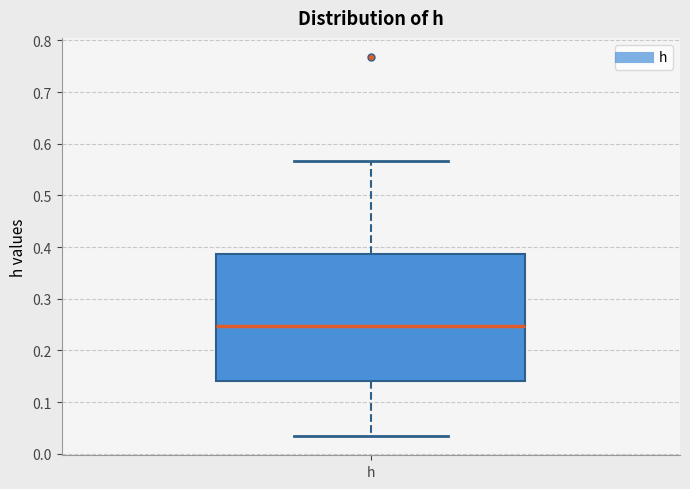

Transcribe this box plot: give where the median line is, the range the box spans, and where the two whiskers end, as read against the y-axis. The values are not printed on the chart, so give them approximately, as read against the axis.

median 0.25, box 0.14 to 0.39, whiskers 0.03 to 0.57